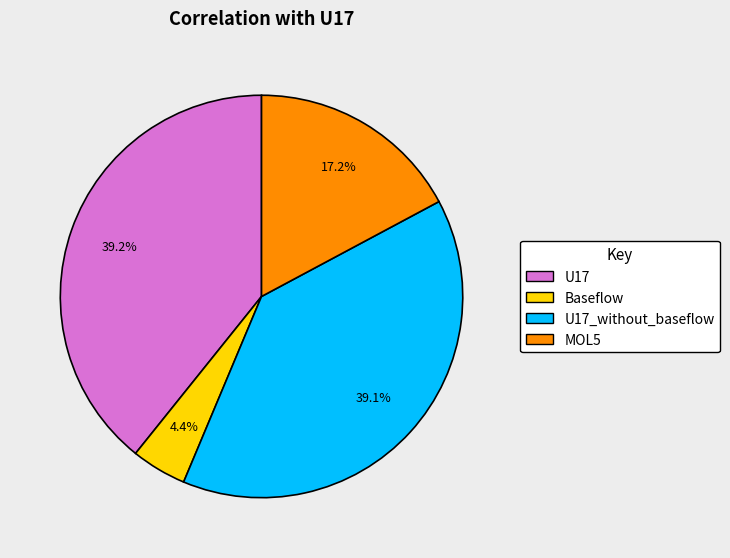

Does any single category account for the majority?

No